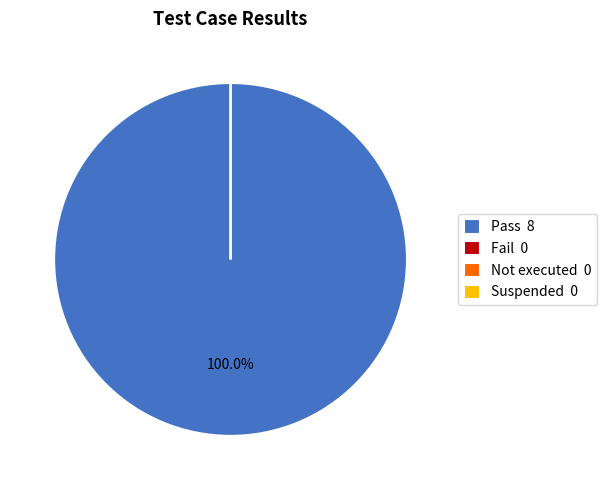

How many segments does this pie chart have?

4